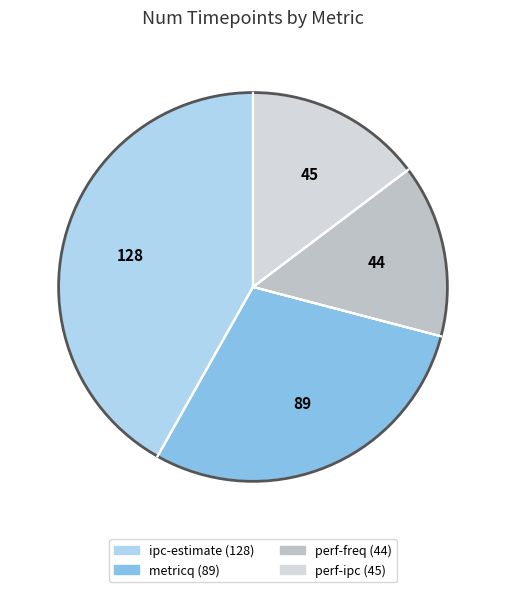

Between perf-freq and metricq, which is larger?

metricq